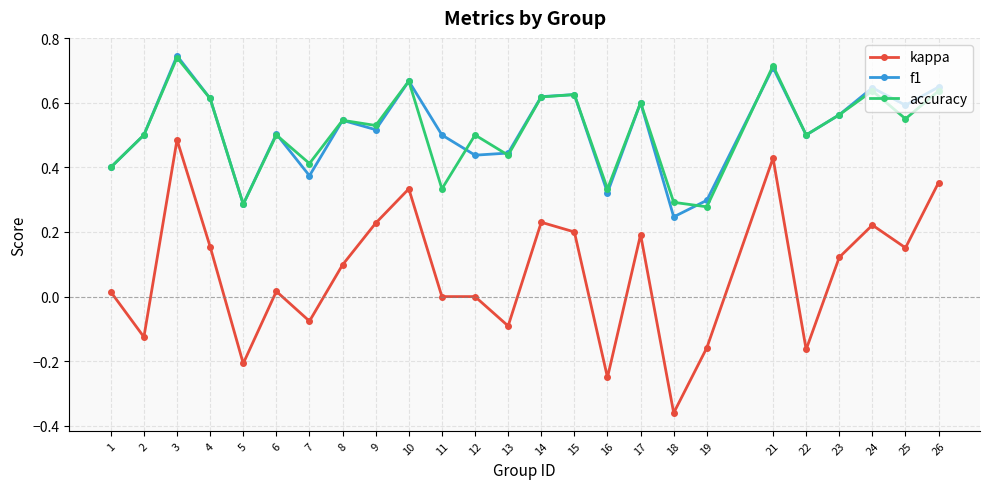

The value of kappa at 3 is 0.5. True or false?

True